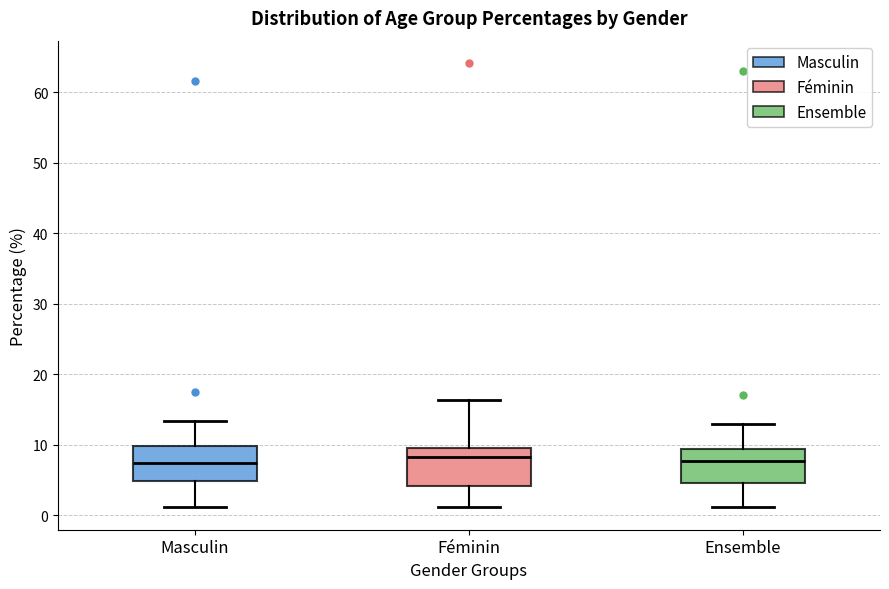

Reading left to right, read every box against the y-axis: the position of its median line, the range the box covers, and the ends of its whiskers. The values are not printed on the chart, so give them approximately, as read against the axis.

Masculin: median 7, box 5 to 10, whiskers 1 to 13
Féminin: median 8, box 4 to 10, whiskers 1 to 16
Ensemble: median 8, box 5 to 9, whiskers 1 to 13